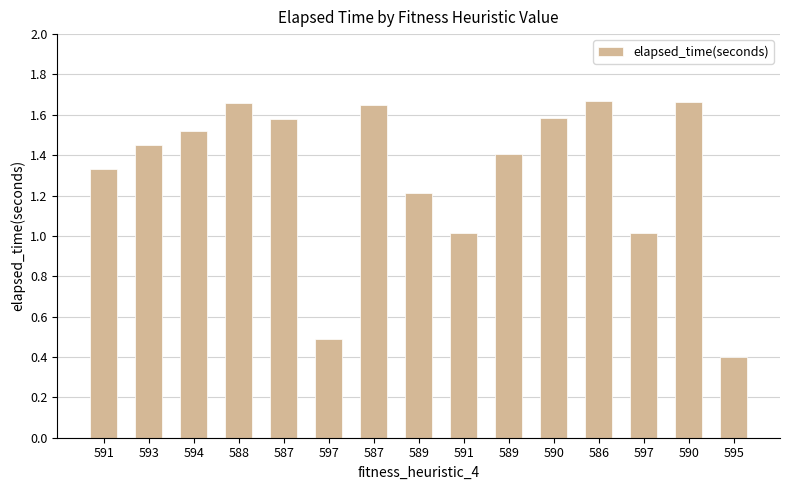

Is it true that the value at 595 is 0.2?

False